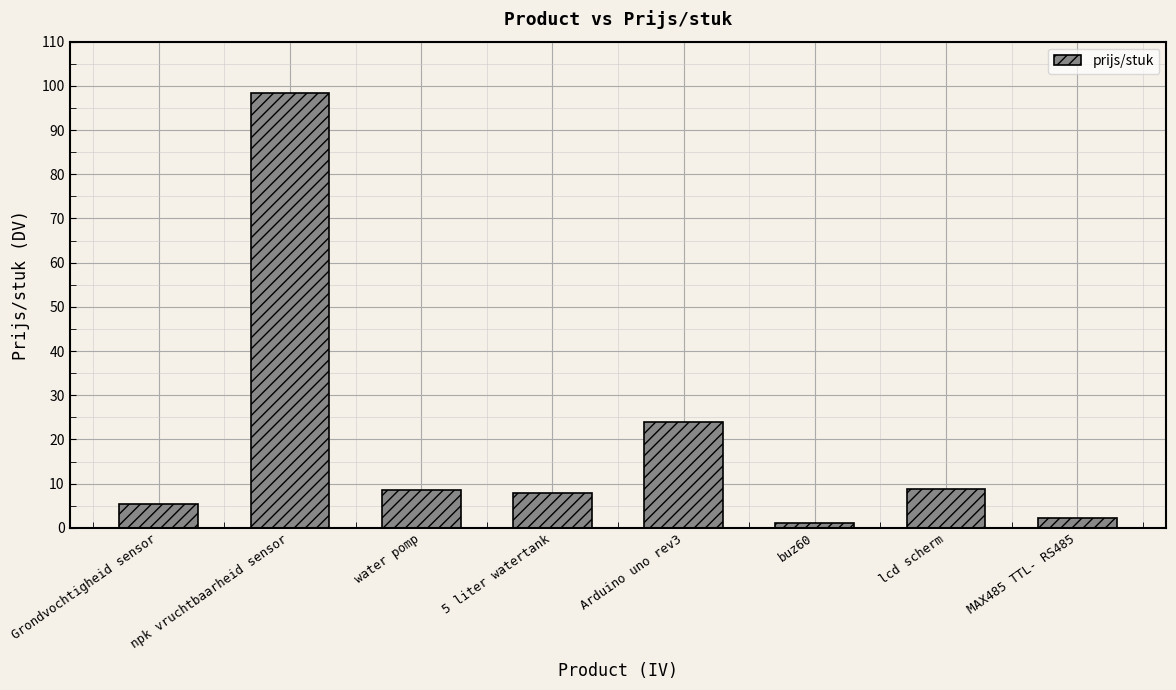

The value at water pomp is 4.7. True or false?

False